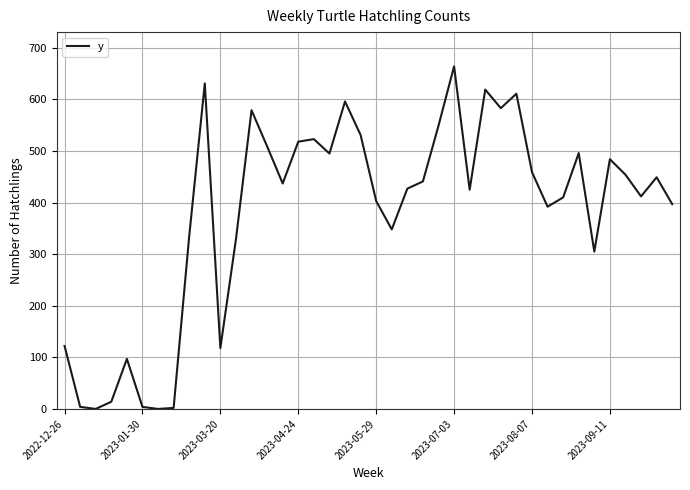

What is the greatest value displayed?

664